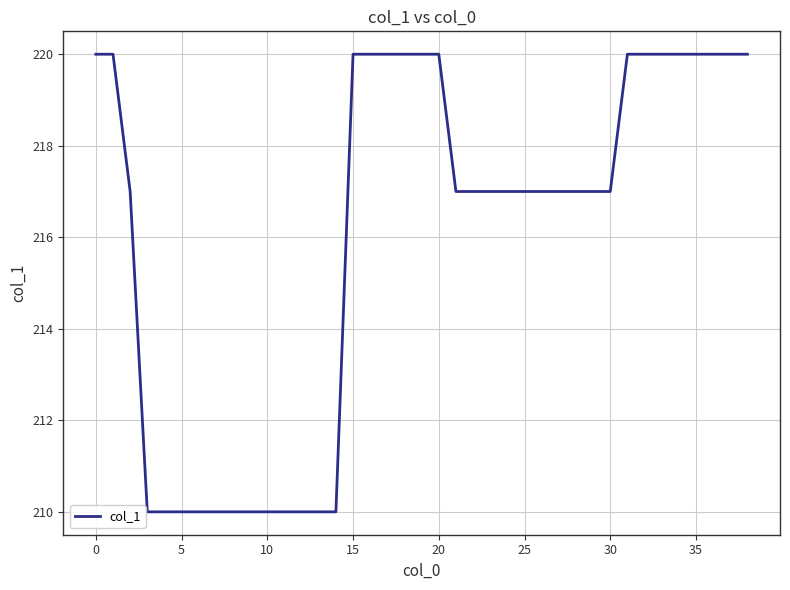

Count the values in the range 210 to 220.

39